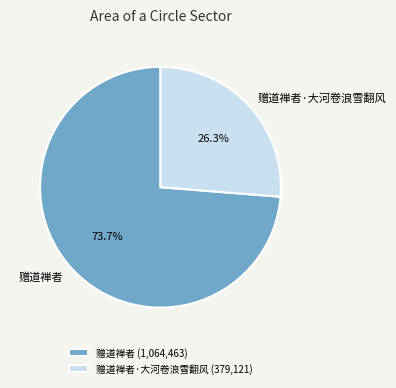

Do 赠道禅者 and 赠道禅者·大河卷浪雪翻风 together represent more than half of the pie?

Yes